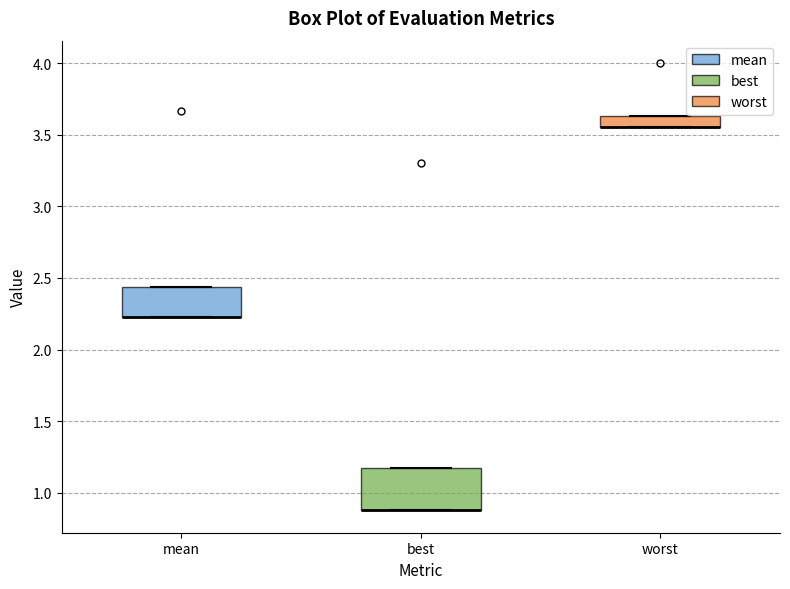

Where is the lower edge of the box for worst on the y-axis? The values are not printed on the chart, so give them approximately, as read against the axis.

3.55